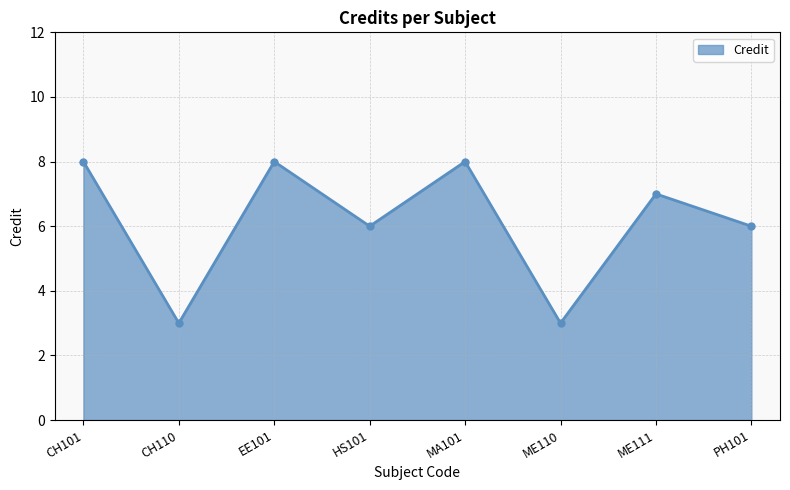

What is the change in value from CH110 to PH101?

+3